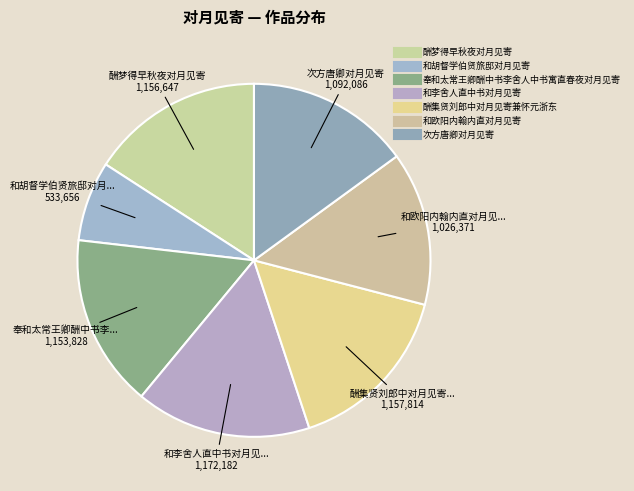

To the nearest percent, what is the difference between the 奉和太常王卿酬中书李舍人中书寓直春夜对月见寄 and 和欧阳内翰内直对月见寄 slice percentages?

2%